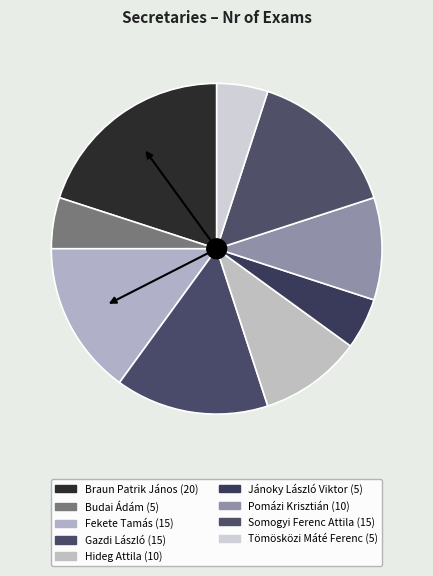

How many segments does this pie chart have?

9